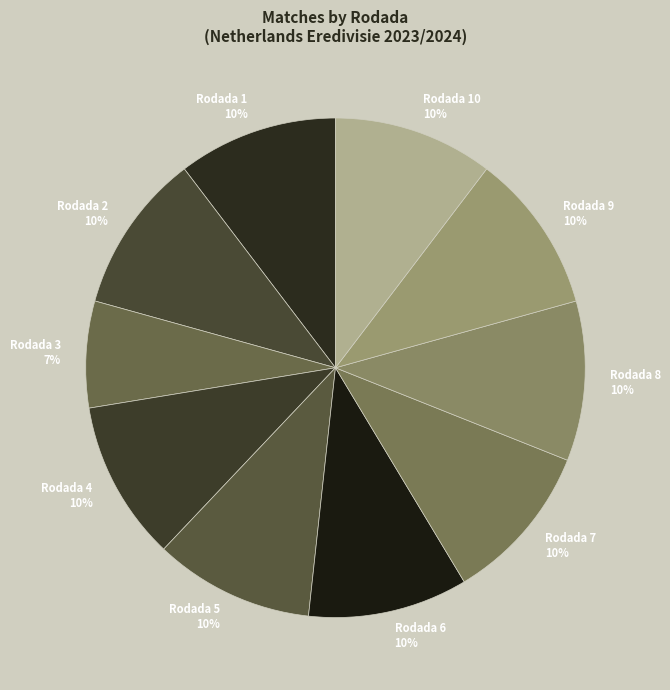

To the nearest percent, what is the average slice percentage?

10%